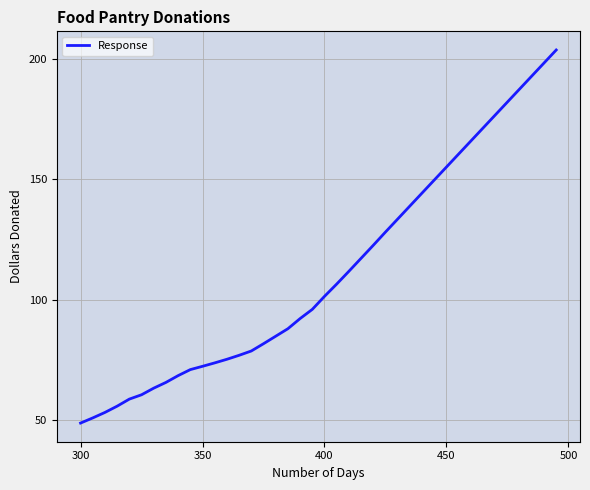

What is the difference between the maximum and minimum values?

154.9